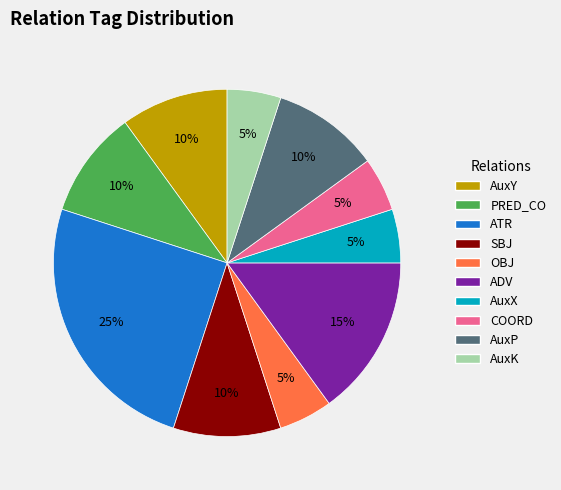

To the nearest percent, what is the difference between the largest and smallest slice percentages?

20%